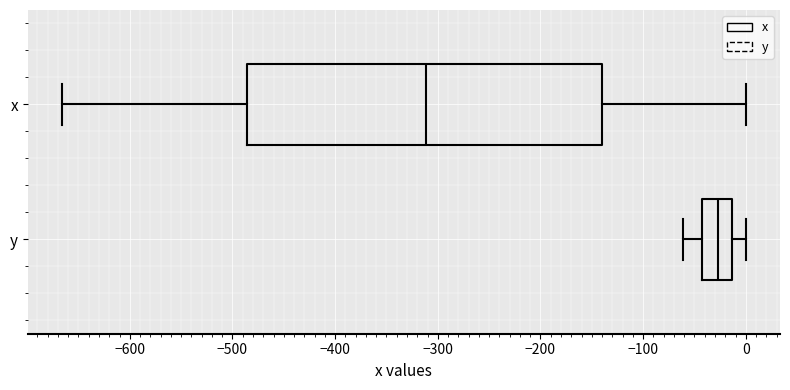

Which box has the furthest to the left median line?

x